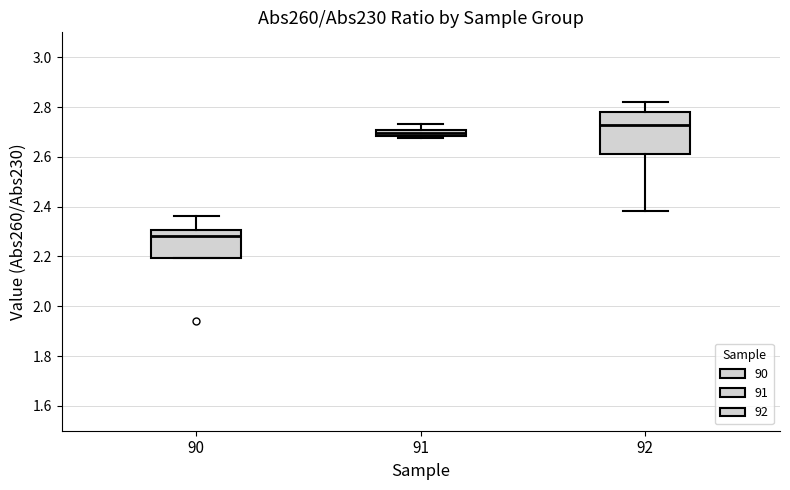

Which box has the highest median line?

92